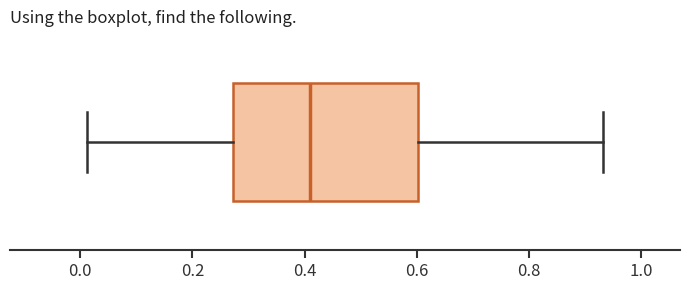

Where is the left edge of the box on the x-axis? The values are not printed on the chart, so give them approximately, as read against the axis.

0.28